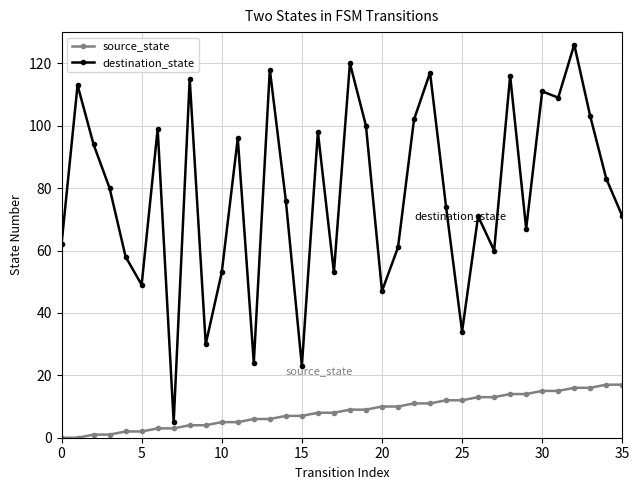

What is the lowest value of the destination_state series?

5